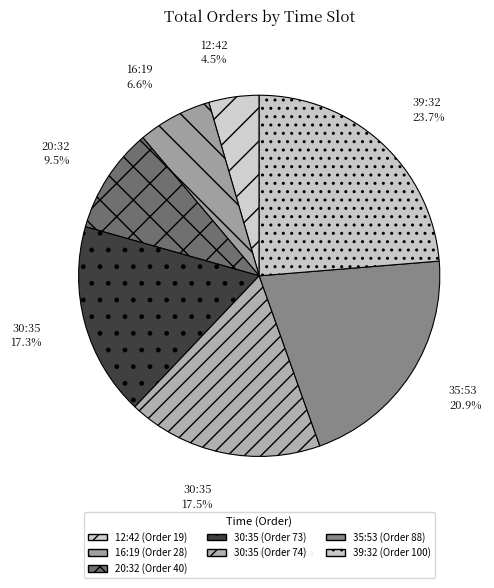

Which category has the smallest portion of the pie?

12:42 4.5%